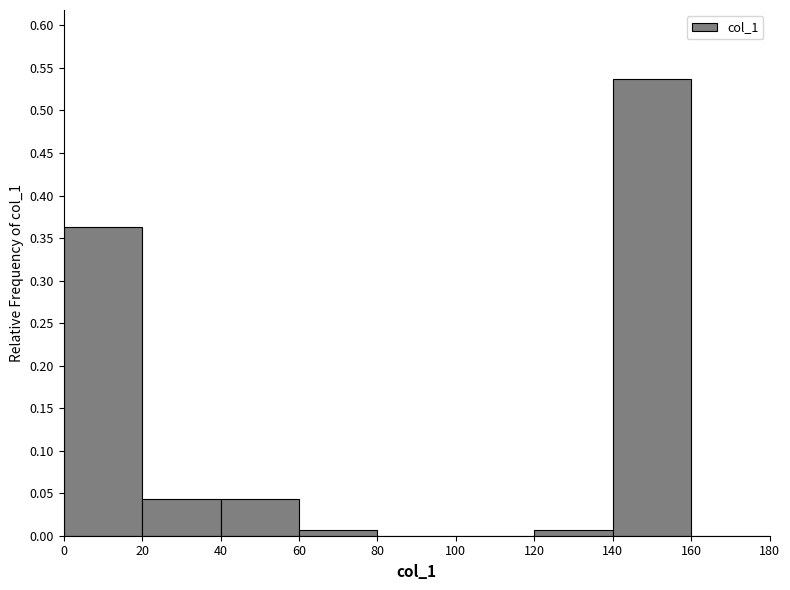

Over which range of the x-axis is the bar tallest?

140 to 160